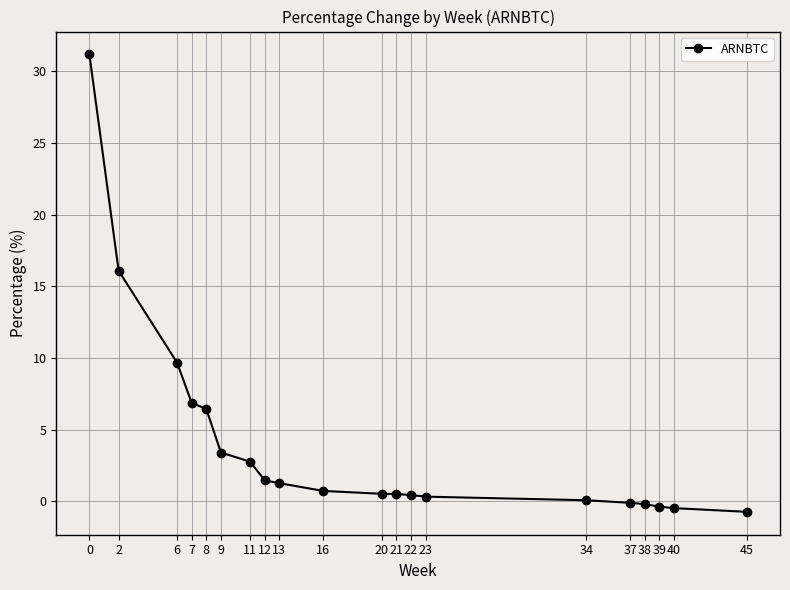

How many series are shown in this chart?

1